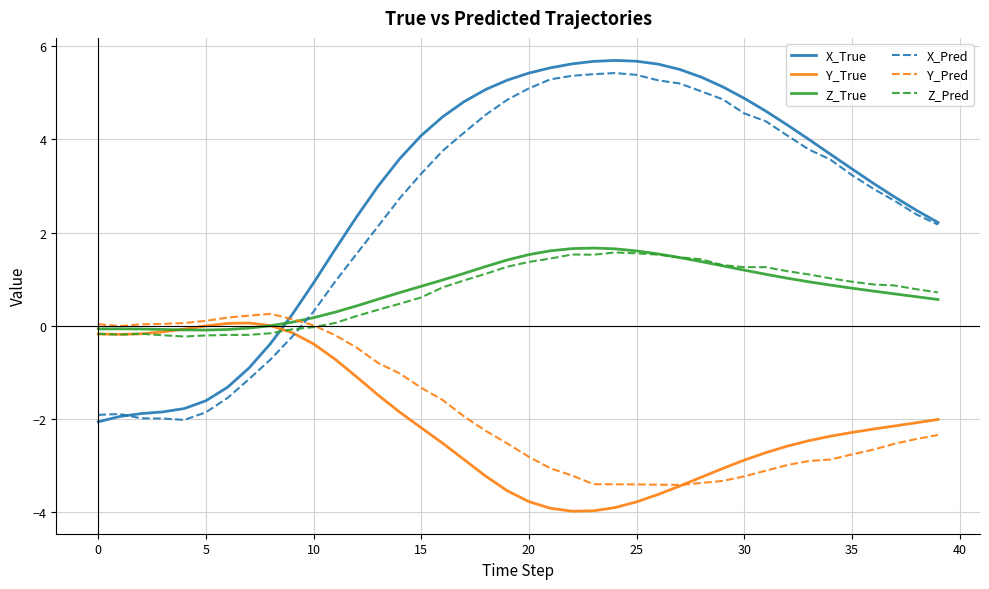

What is the greatest value displayed?

5.7